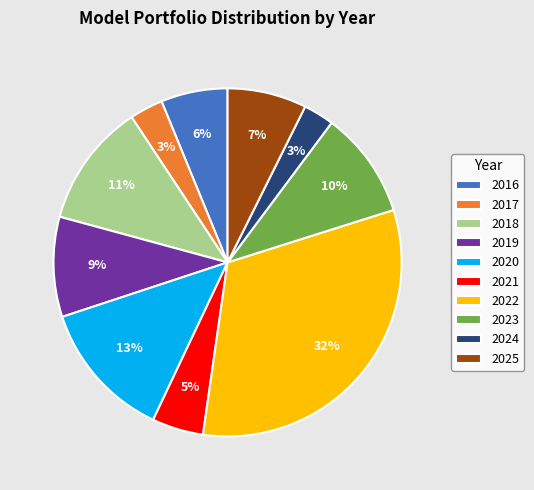

Which category has the biggest portion of the pie?

2022